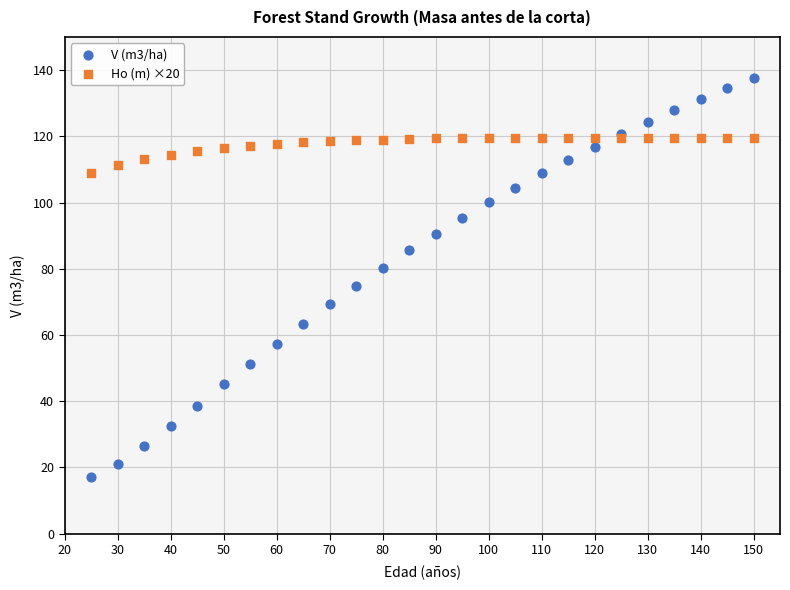

What is the X range (max minus min) for the scatter plot?

125.0